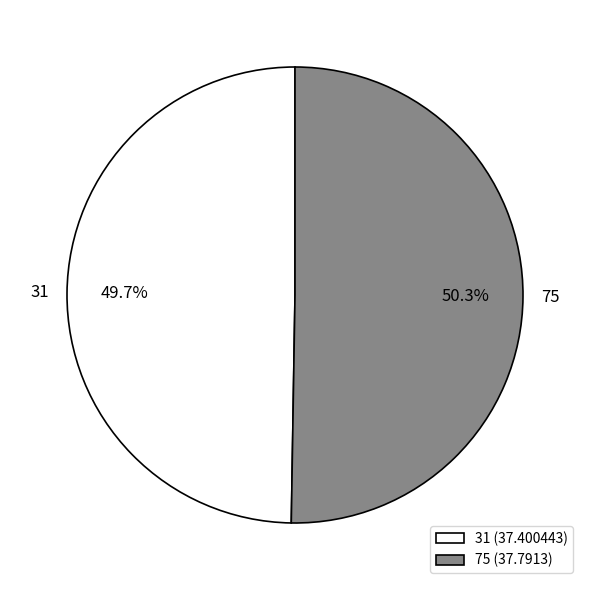

Is there any slice that represents more than half of the pie?

Yes